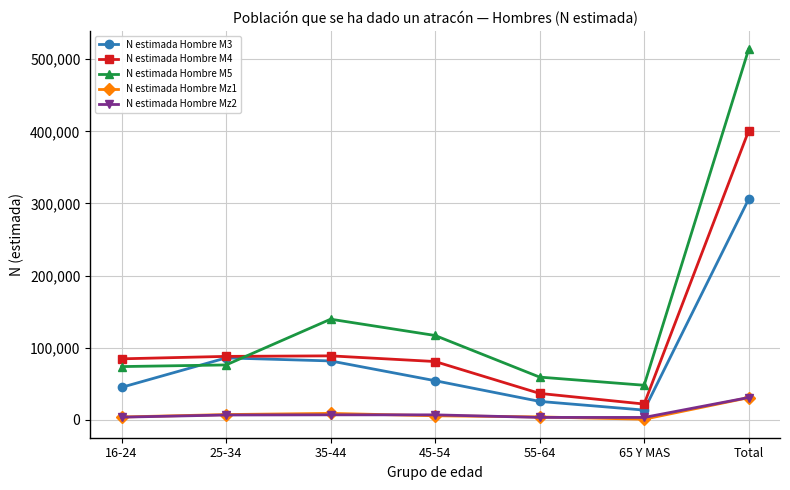

At which category is the sum across all series the highest?

Total